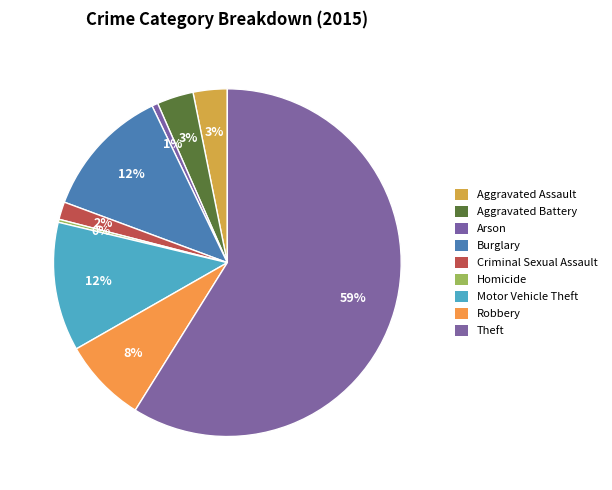

How many slices are in this pie chart?

9